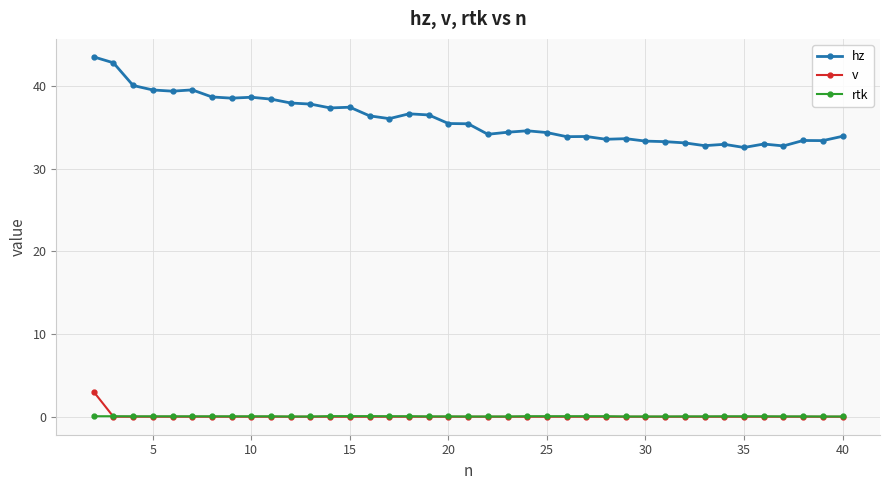

List the series in order of their peak value, lowest first.

rtk, v, hz